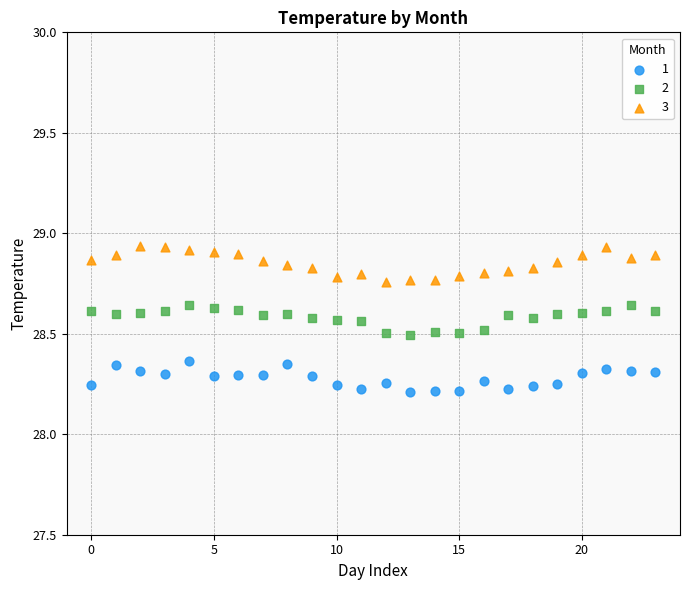

Which series contains the highest Y value?

3